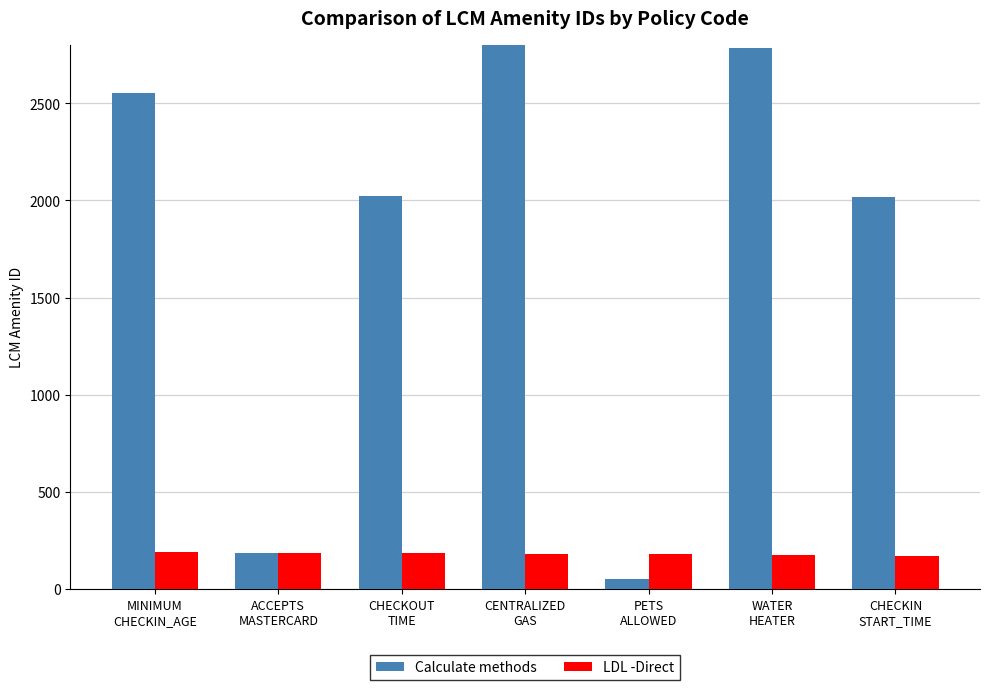

What are all the series names shown in the legend?

Calculate methods, LDL -Direct